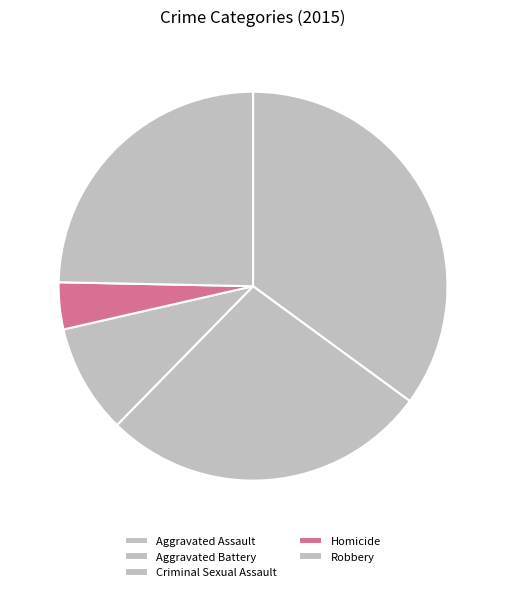

Approximately how many times larger is the value at Homicide compared to Criminal Sexual Assault?

0.4